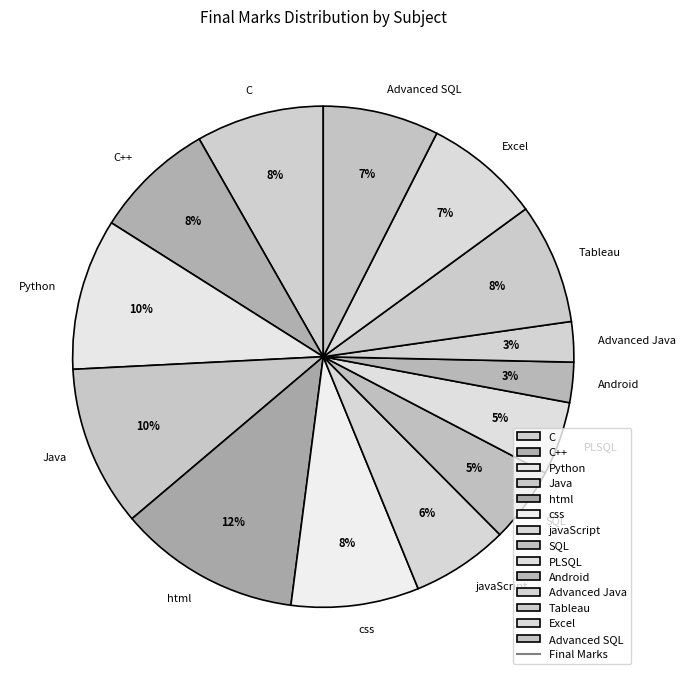

To the nearest percent, what is the average slice percentage?

7%